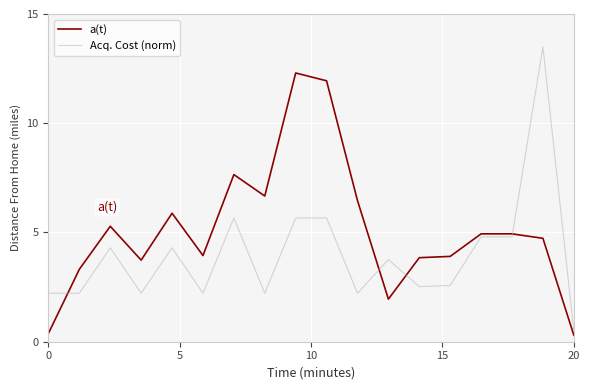

Which series has the largest range (max minus min)?

Acq. Cost (norm)